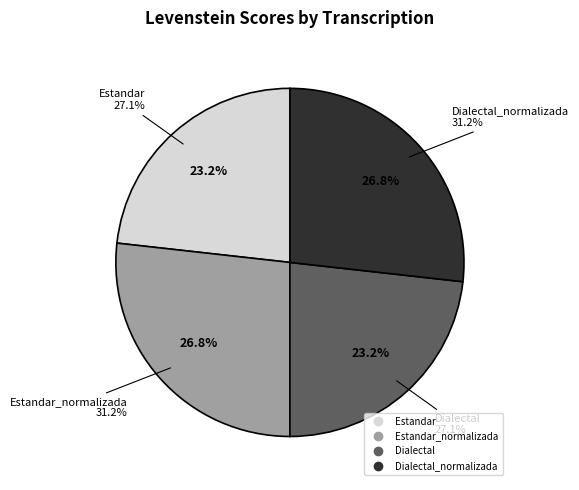

To the nearest percent, what is the difference between the Dialectal_normalizada and Estandar slice percentages?

4%